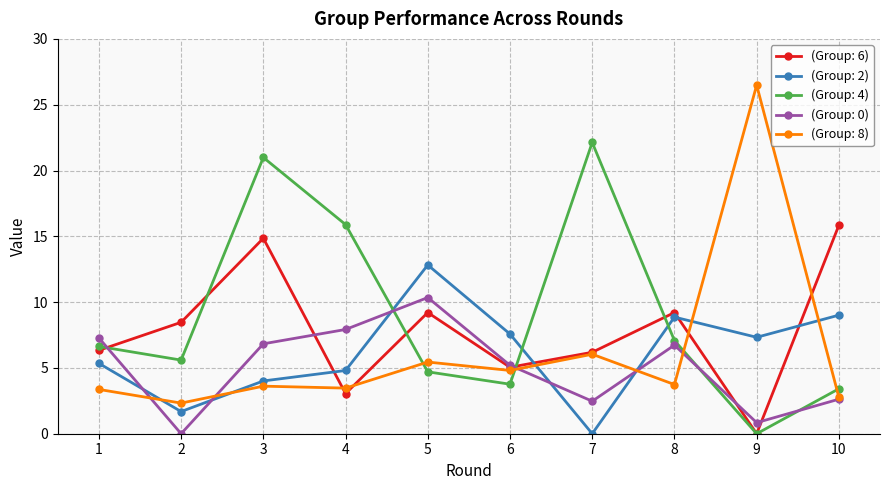

Where is the first local minimum for (Group: 6)?

4